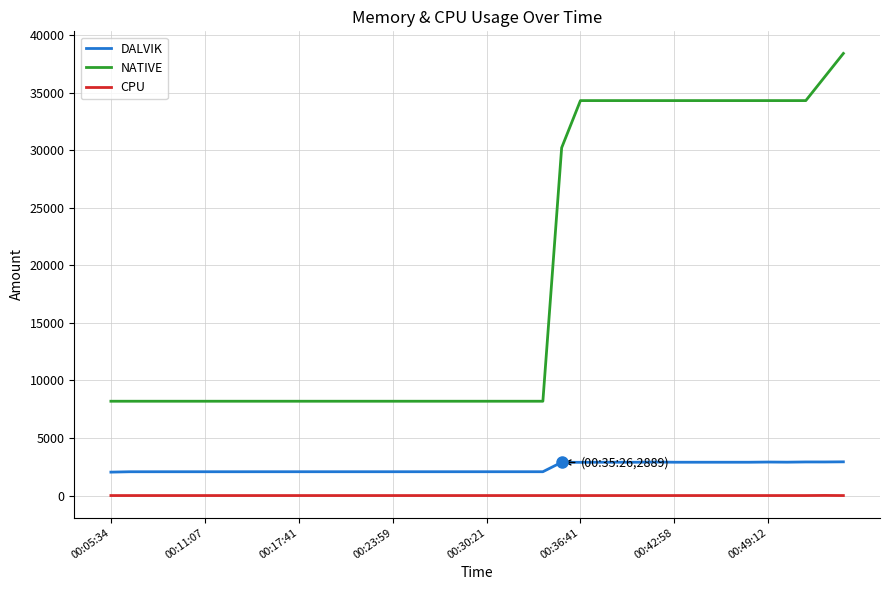

Which series has the largest total across all categories?

NATIVE